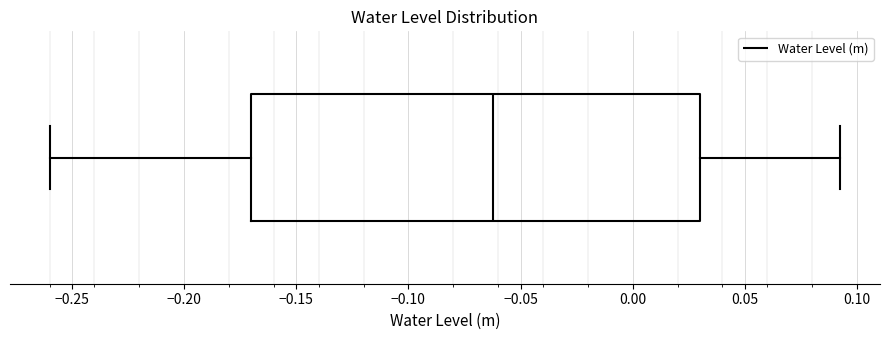

Transcribe this box plot: give where the median line is, the range the box spans, and where the two whiskers end, as read against the x-axis. The values are not printed on the chart, so give them approximately, as read against the axis.

median -0.060, box -0.170 to 0.030, whiskers -0.260 to 0.095